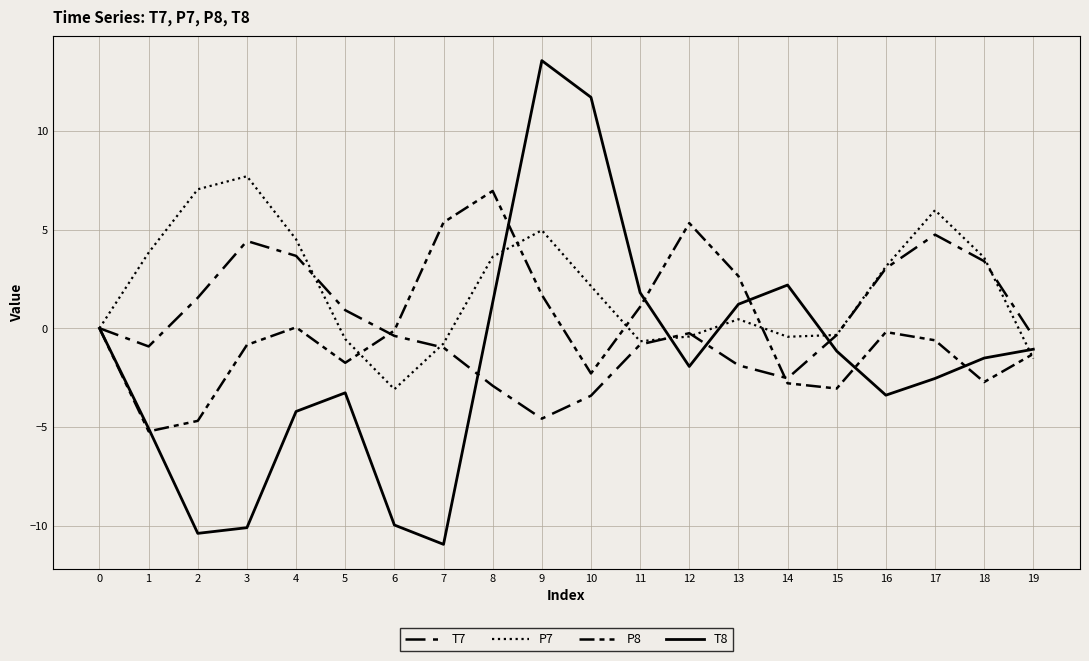

How many lines are shown in the chart?

4